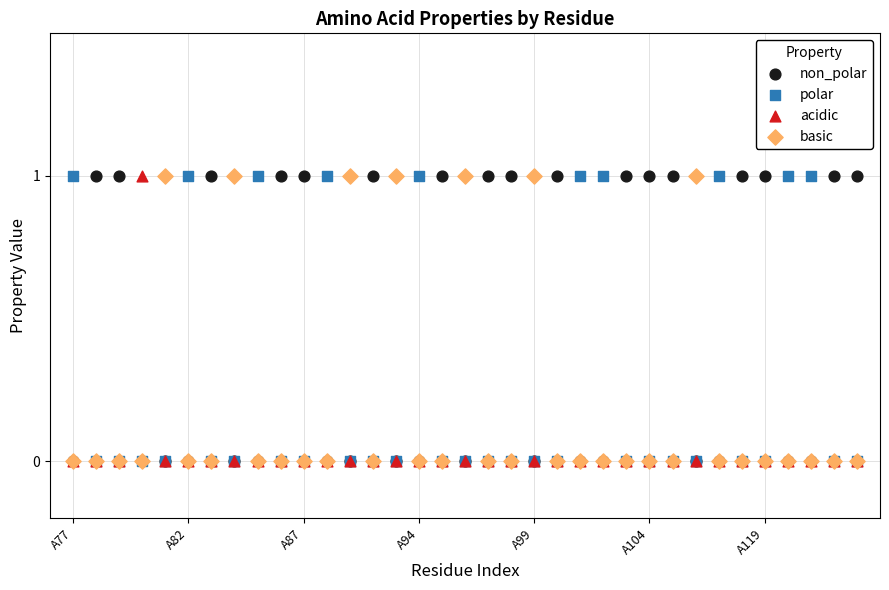

What are all the series names shown in the legend?

non_polar, polar, acidic, basic